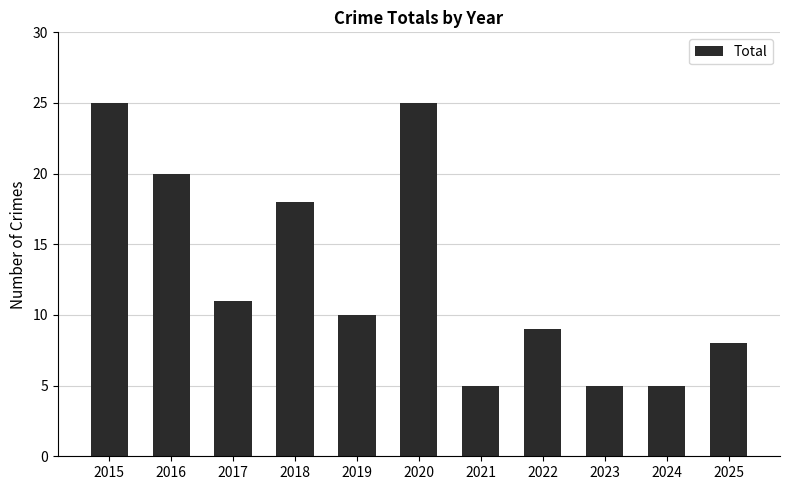

Reading left to right, list all the values displayed in this chart.

2015=25	2016=20	2017=11	2018=18	2019=10	2020=25	2021=5	2022=9	2023=5	2024=5	2025=8